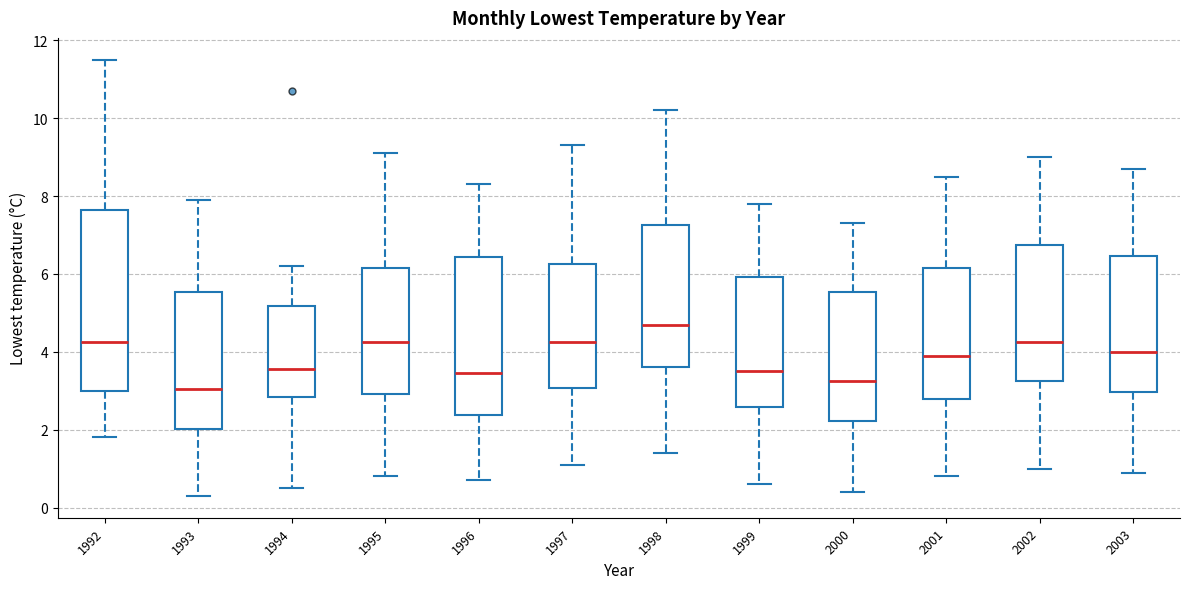

Comparing the boxes themselves (not the whiskers), which one is the tallest?

1992